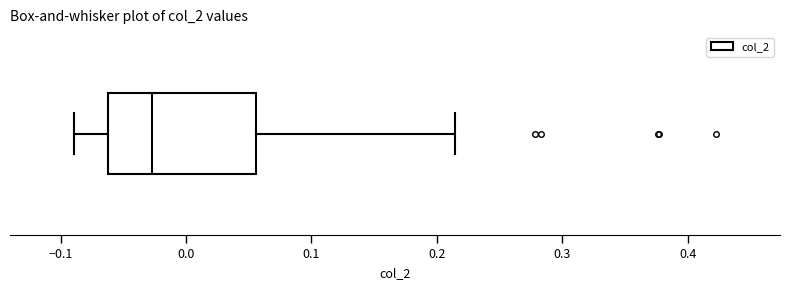

Transcribe this box plot: give where the median line is, the range the box spans, and where the two whiskers end, as read against the x-axis. The values are not printed on the chart, so give them approximately, as read against the axis.

median -0.03, box -0.06 to 0.06, whiskers -0.09 to 0.21